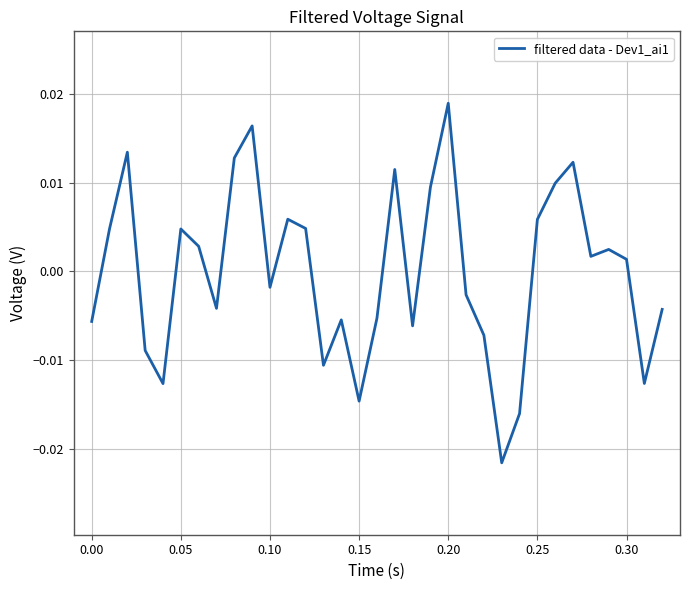

Does the chart have visible grid lines?

Yes